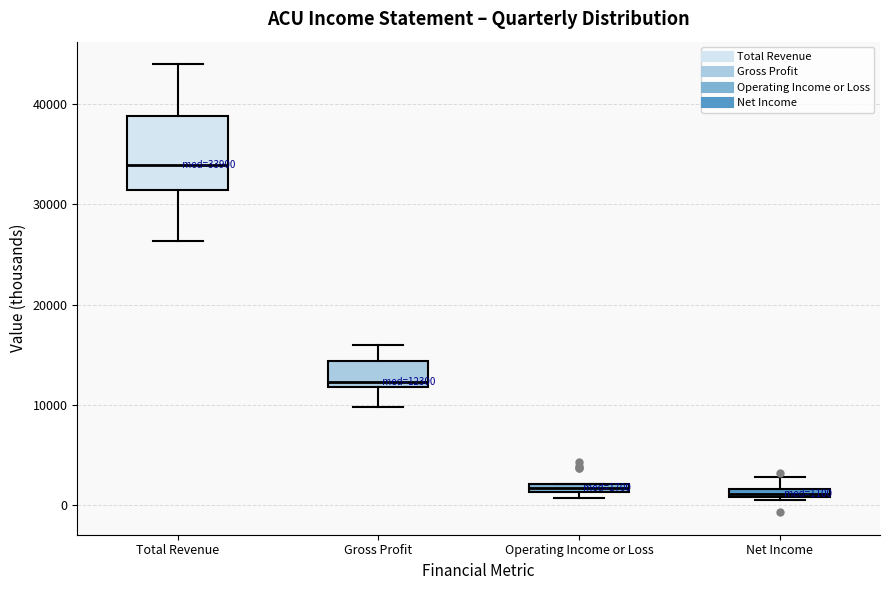

Comparing the boxes themselves (not the whiskers), which one is the tallest?

Total Revenue